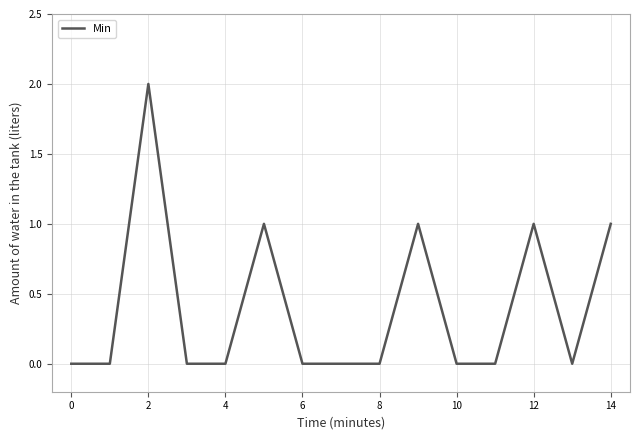

Does the chart display data point markers on the line(s)?

No